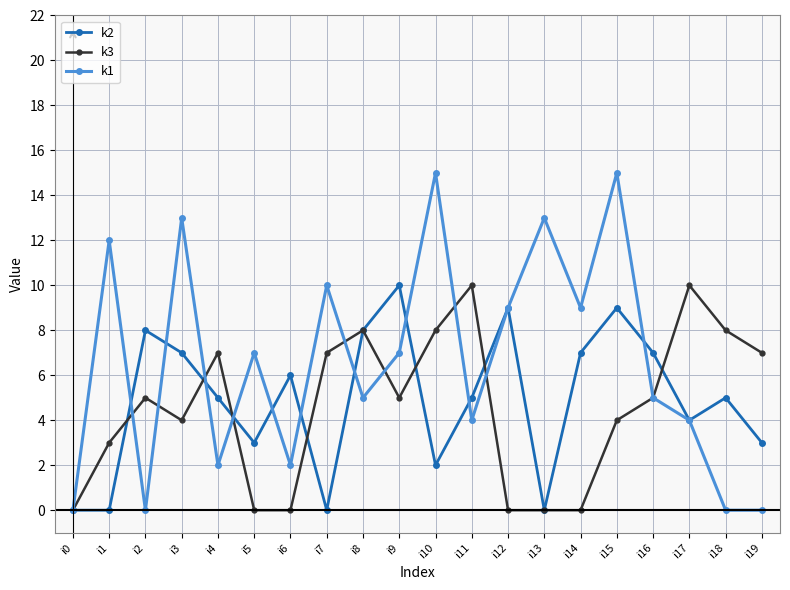

Rank the series by their average value, from highest to lowest.

k1, k2, k3